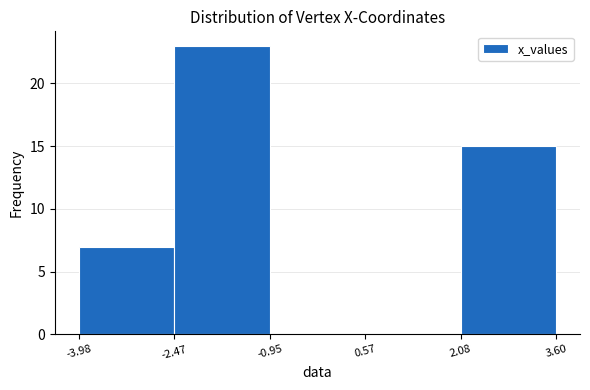

Reading left to right, transcribe this chart: for each bar, give the range it covers on the x-axis and its height. The values are not printed on the chart, so give them approximately, as read against the axis.

-3.98 to -2.47: 7
-2.47 to -0.95: 23
-0.95 to 0.57: 0
0.57 to 2.08: 0
2.08 to 3.60: 15